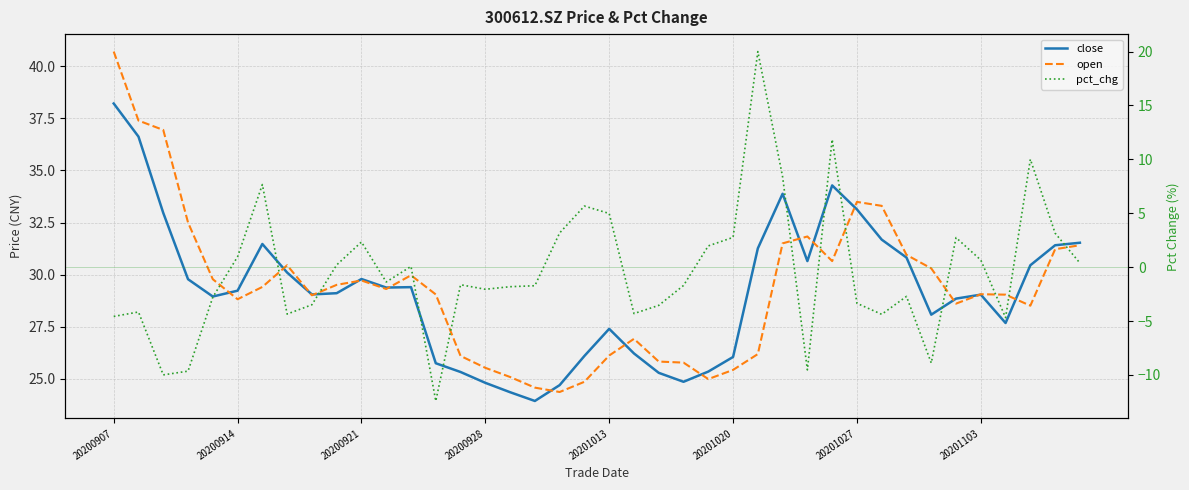

How many data points in pct_chg are less than -1?

22